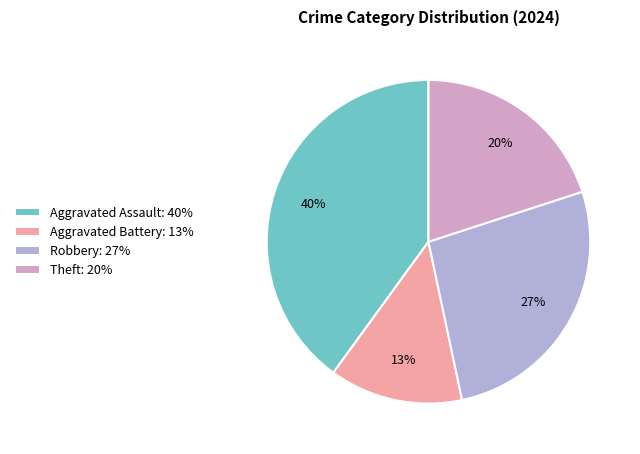

How many slices are in this pie chart?

4